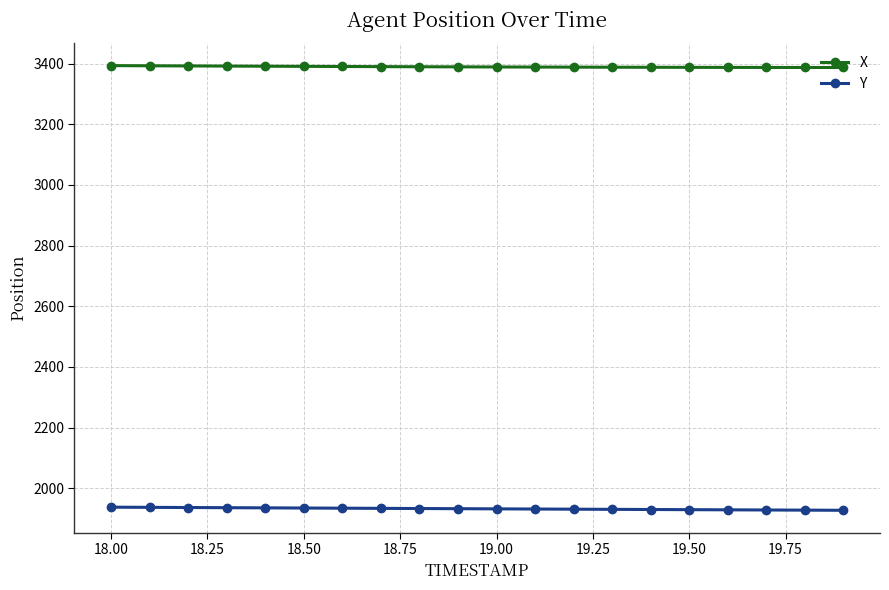

What is the average value of the Y series?

1932.1